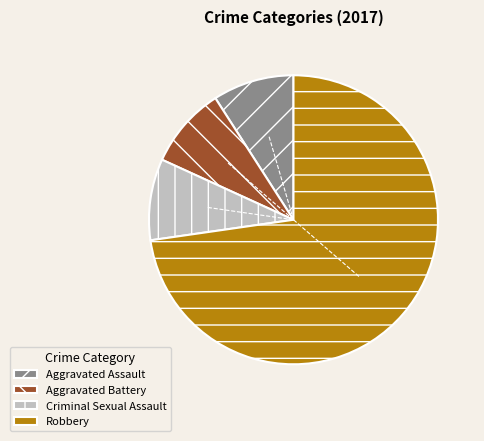

Is it true that Aggravated Assault is 9% of the pie?

True